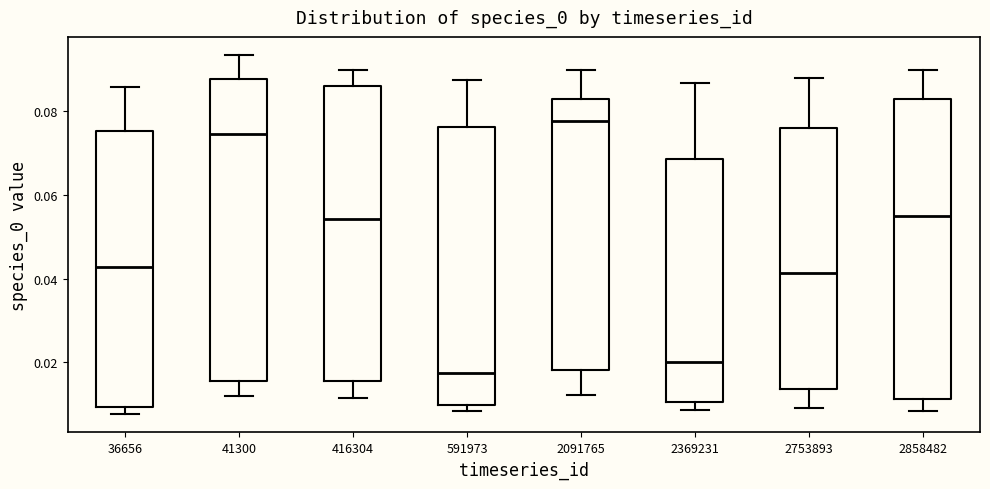

Reading left to right, transcribe this box plot: for each box, give where its median line is, the range the box spans, and where its two whiskers end, as read against the y-axis. The values are not printed on the chart, so give them approximately, as read against the axis.

36656: median 0.042, box 0.010 to 0.076, whiskers 0.008 to 0.086
41300: median 0.074, box 0.016 to 0.088, whiskers 0.012 to 0.094
416304: median 0.054, box 0.016 to 0.086, whiskers 0.012 to 0.090
591973: median 0.018, box 0.010 to 0.076, whiskers 0.008 to 0.088
2091765: median 0.078, box 0.018 to 0.082, whiskers 0.012 to 0.090
2369231: median 0.020, box 0.010 to 0.068, whiskers 0.008 to 0.086
2753893: median 0.042, box 0.014 to 0.076, whiskers 0.010 to 0.088
2858482: median 0.056, box 0.012 to 0.084, whiskers 0.008 to 0.090